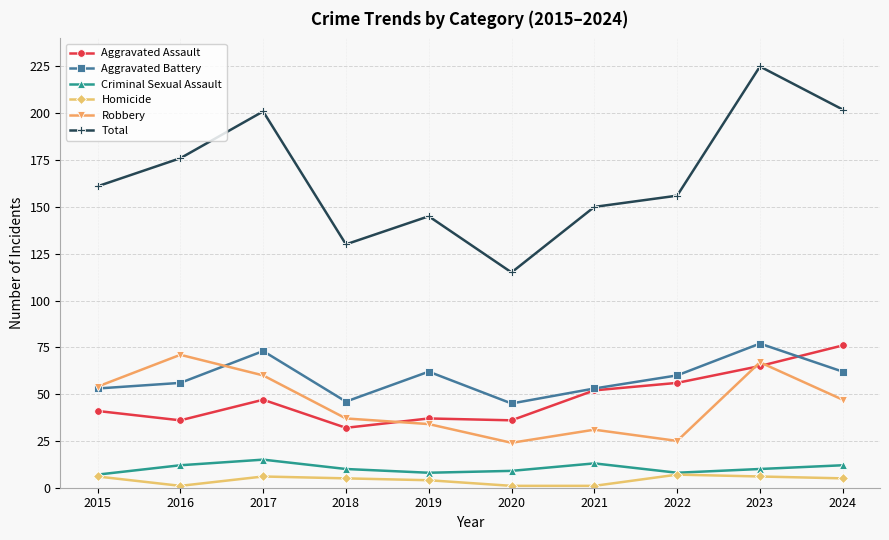

Reading left to right, what are all the values shown in this chart?

Aggravated Assault: 41	36	47	32	37	36	52	56	65	76
Aggravated Battery: 53	56	73	46	62	45	53	60	77	62
Criminal Sexual Assault: 7	12	15	10	8	9	13	8	10	12
Homicide: 6	1	6	5	4	1	1	7	6	5
Robbery: 54	71	60	37	34	24	31	25	67	47
Total: 161	176	201	130	145	115	150	156	225	202